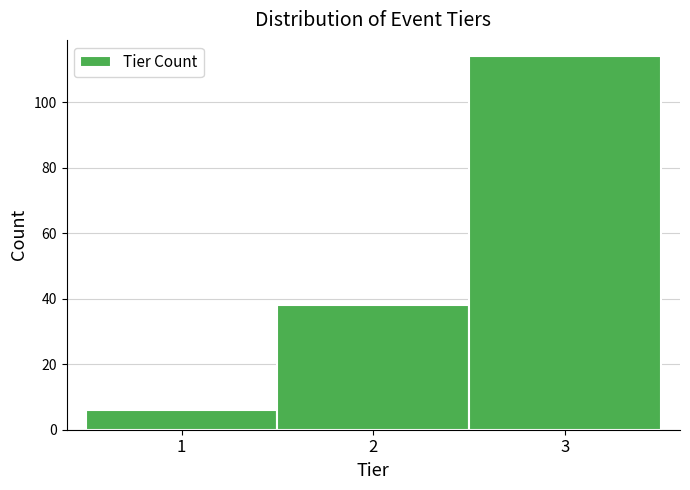

Reading left to right, list every bar in this chart as the range it spans on the x-axis followed by its height. The values are not printed on the chart, so give them approximately, as read against the axis.

0.5 to 1.5: 6
1.5 to 2.5: 38
2.5 to 3.5: 114